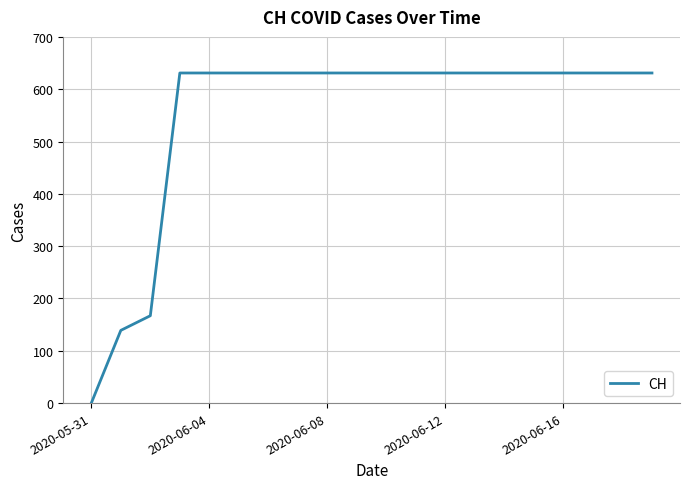

What is the greatest value displayed?

631